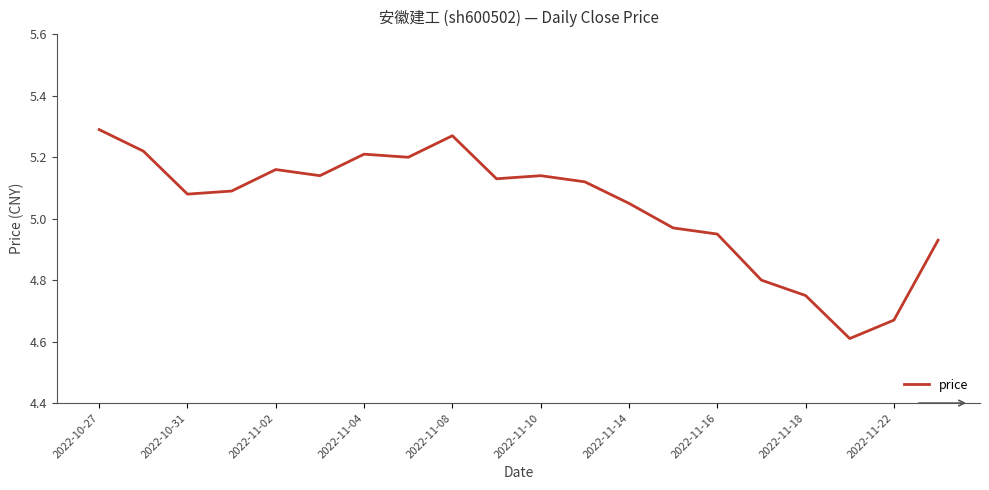

What is the smallest value displayed?

4.6